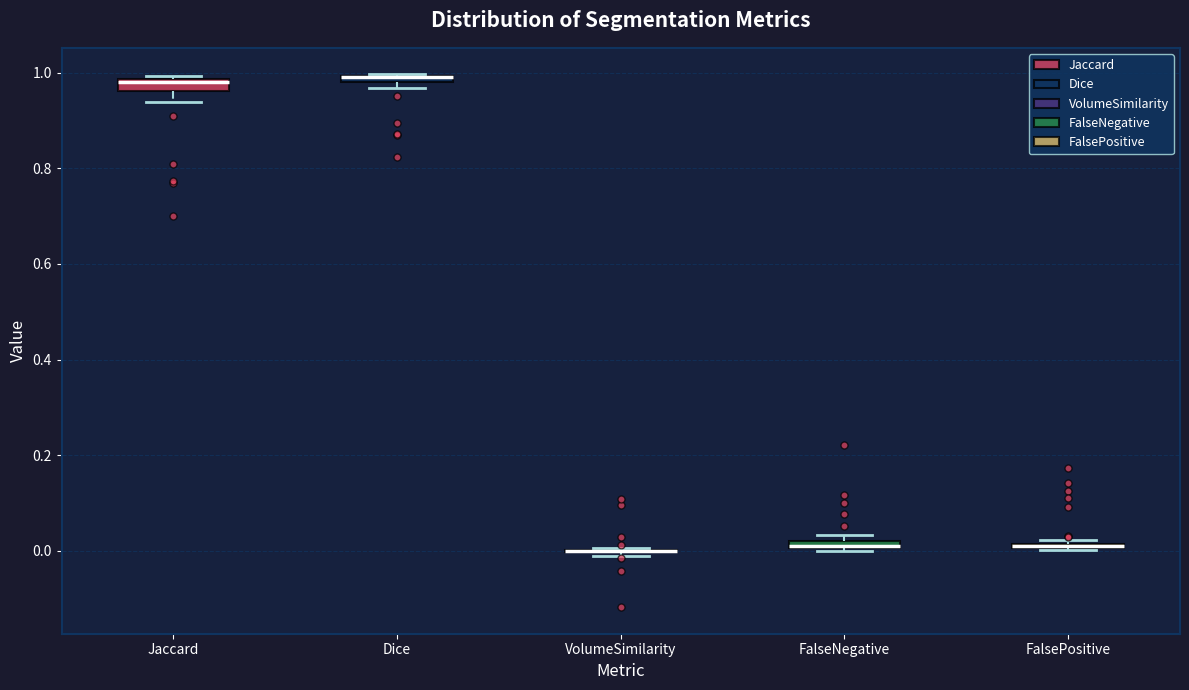

Where is the upper edge of the box for Dice on the y-axis? The values are not printed on the chart, so give them approximately, as read against the axis.

1.00